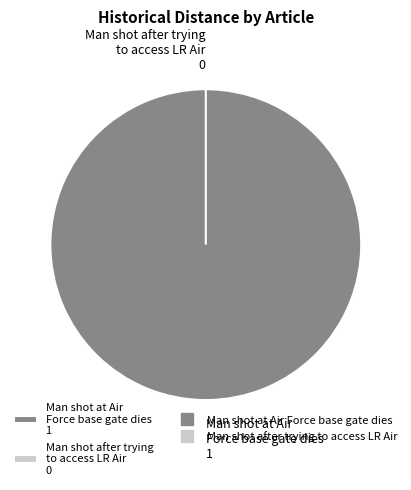

To the nearest percent, what portion does Man shot at Air Force base gate dies represent?

100%